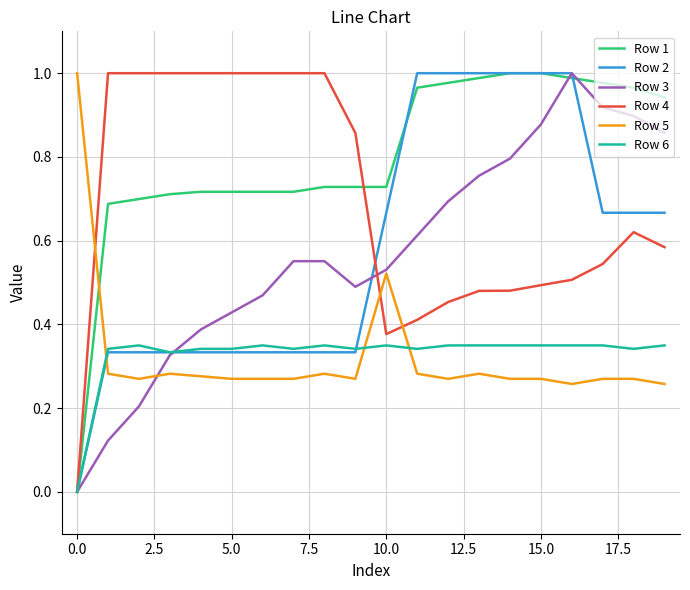

True or false: Row 1 and Row 5 cross at least once.

True